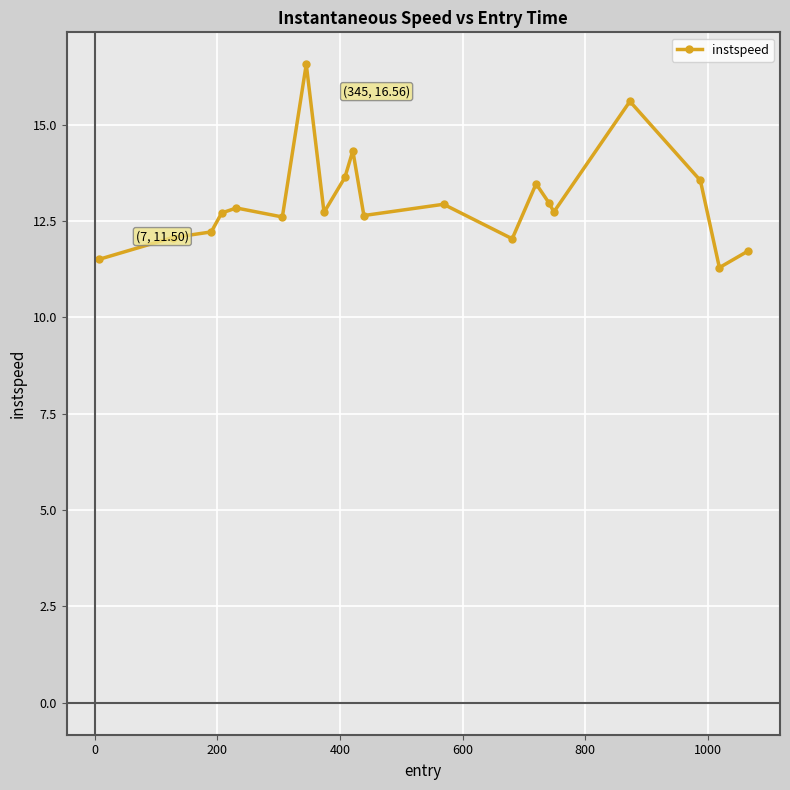

How many points are higher than both their immediate neighbors (excluding endpoints)?

6